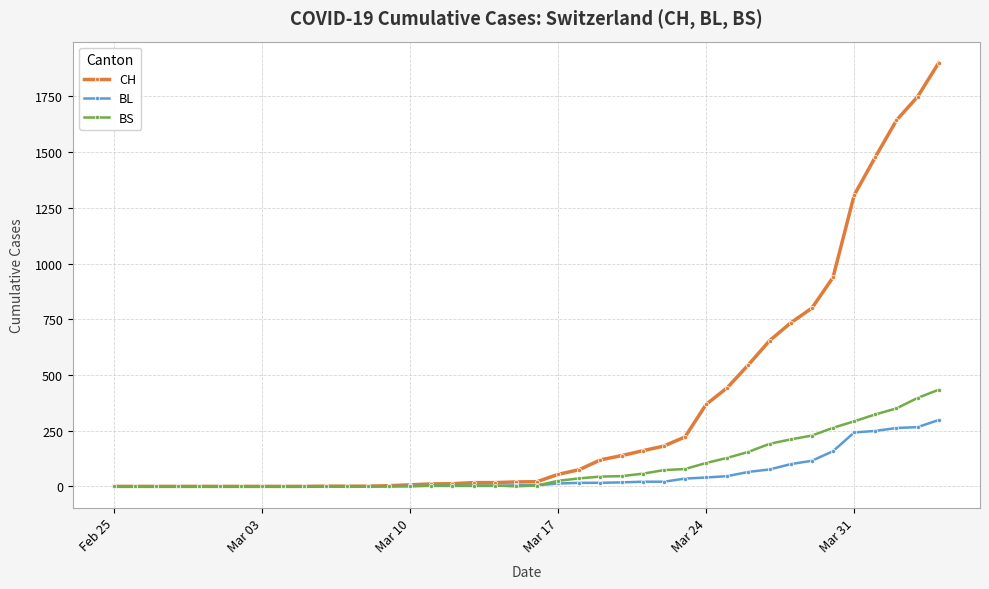

How many data points in BS are less than 4?

16